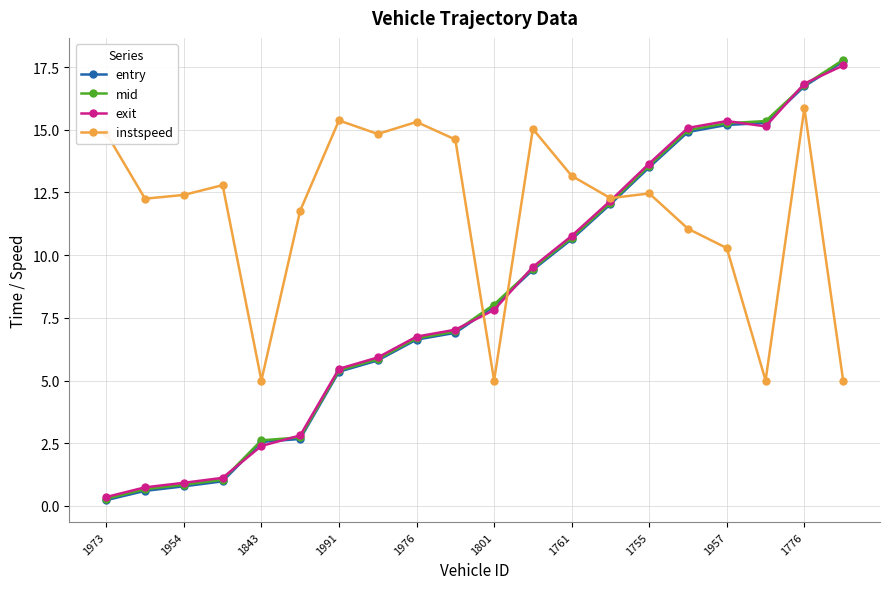

True or false: instspeed has more than 1 points higher than both neighbors.

True